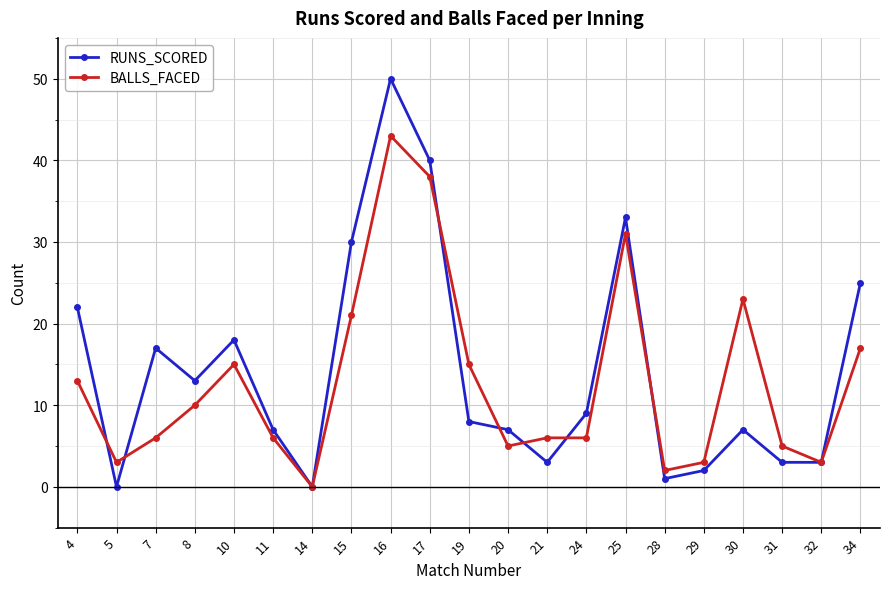

What is the approximate value of BALLS_FACED at 25?

31